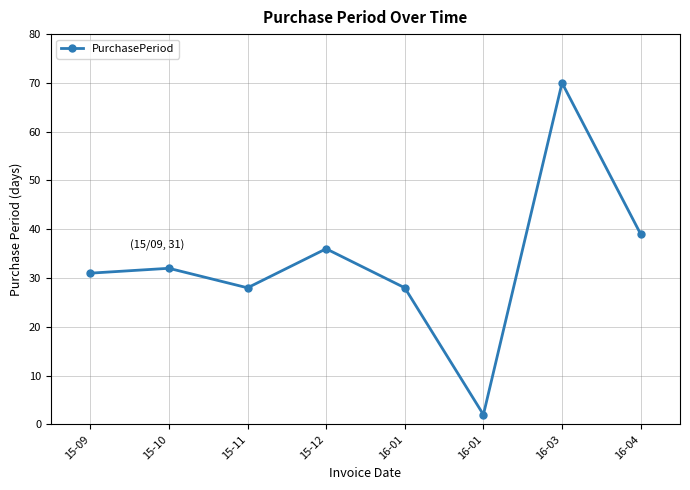

How many values are below 32?

4